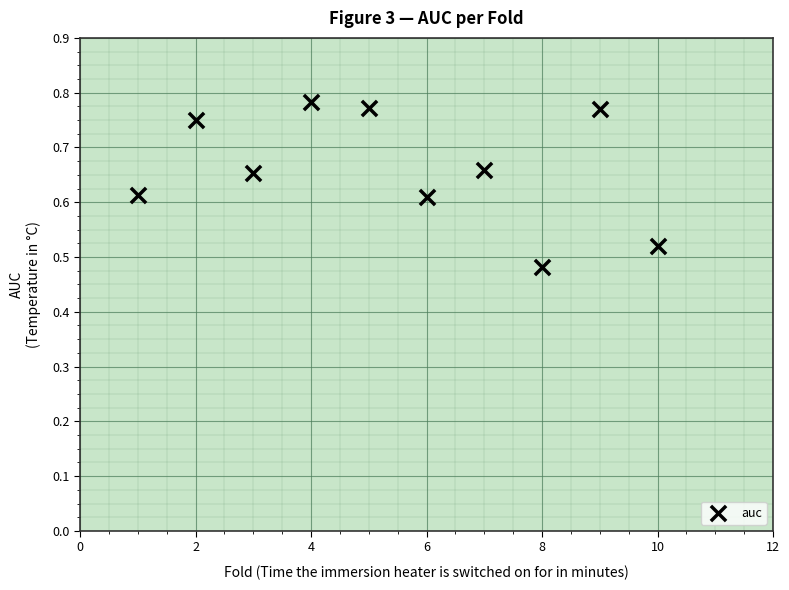

What is the range of Y values (max minus min)?

0.3